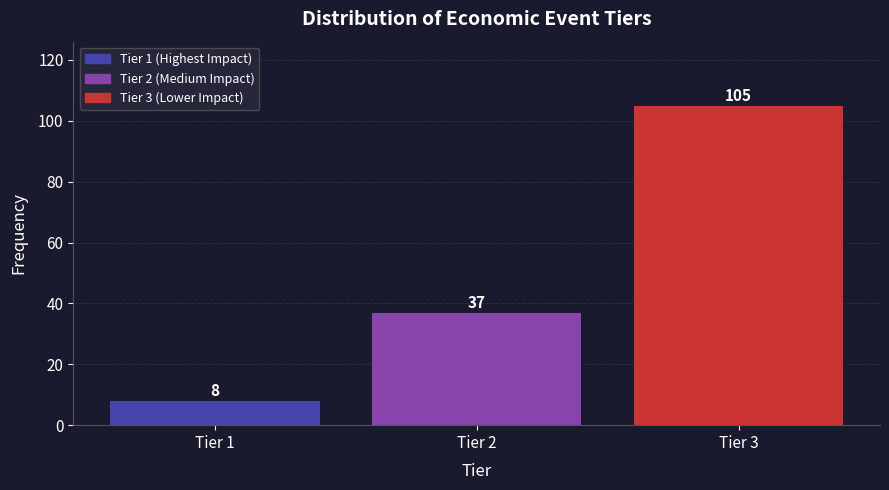

Reading left to right, transcribe all the data shown in this chart.

Tier 1=8	Tier 2=37	Tier 3=105